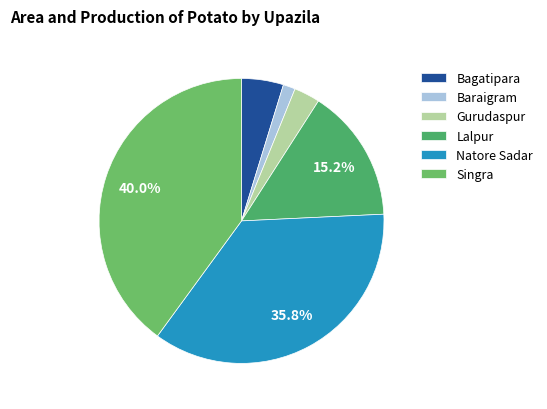

To the nearest percent, what is the average slice percentage?

17%